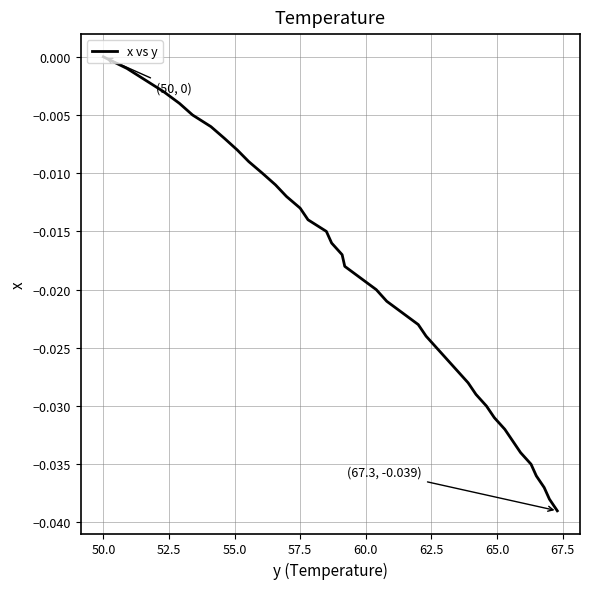

How many lines are shown in the chart?

1